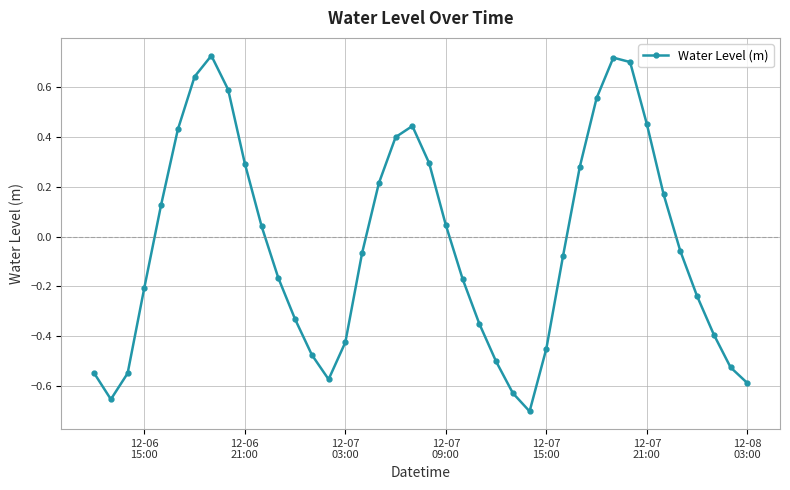

What is the difference between the maximum and minimum values?

1.4